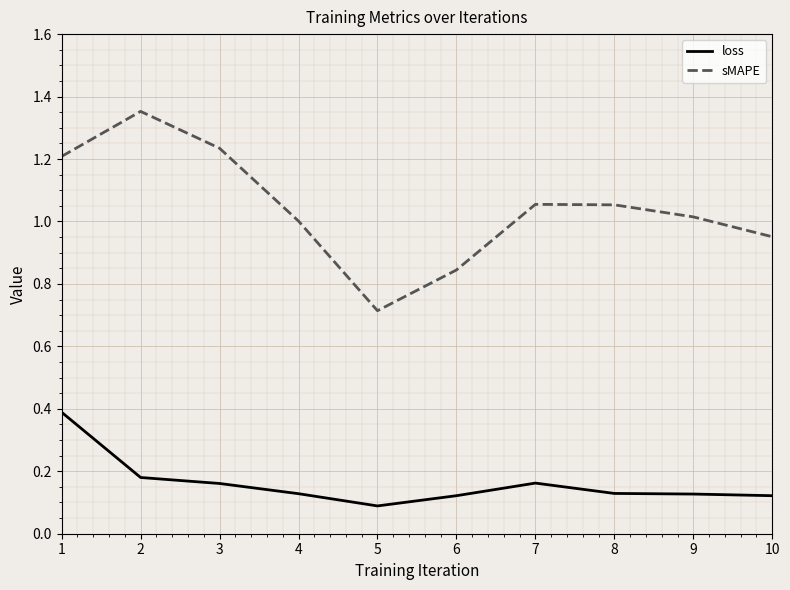

Does the chart have visible grid lines?

Yes